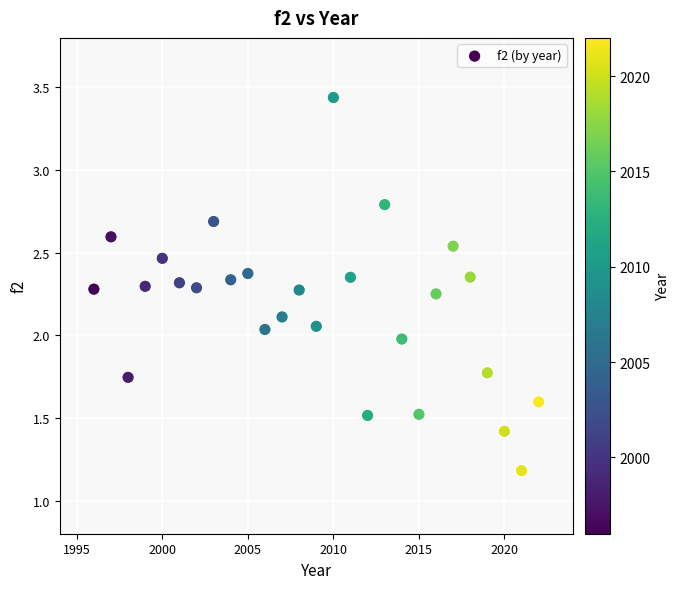

What is the range of X values (max minus min)?

26.0